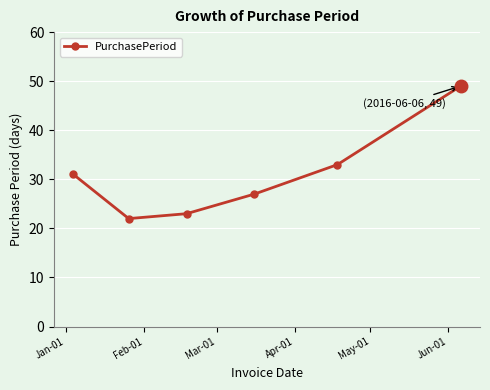

What is the value of the 4th point from the left?

27